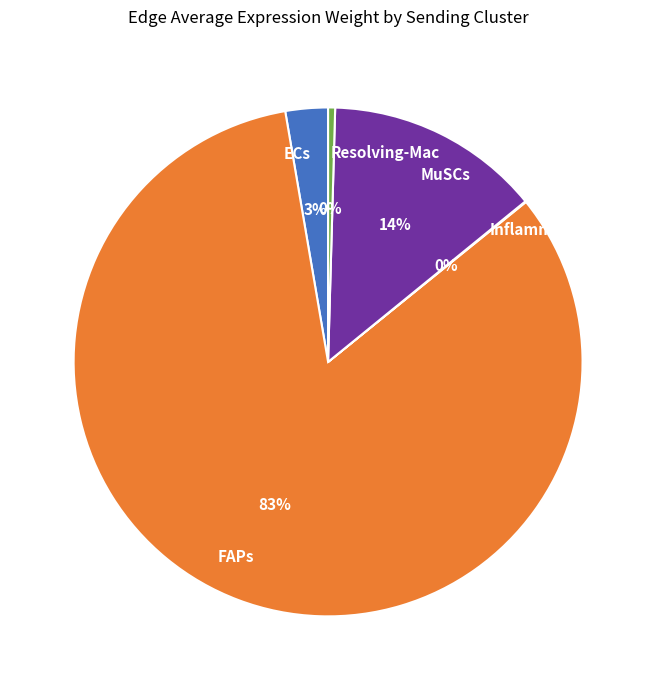

Is there a majority slice in this chart?

Yes